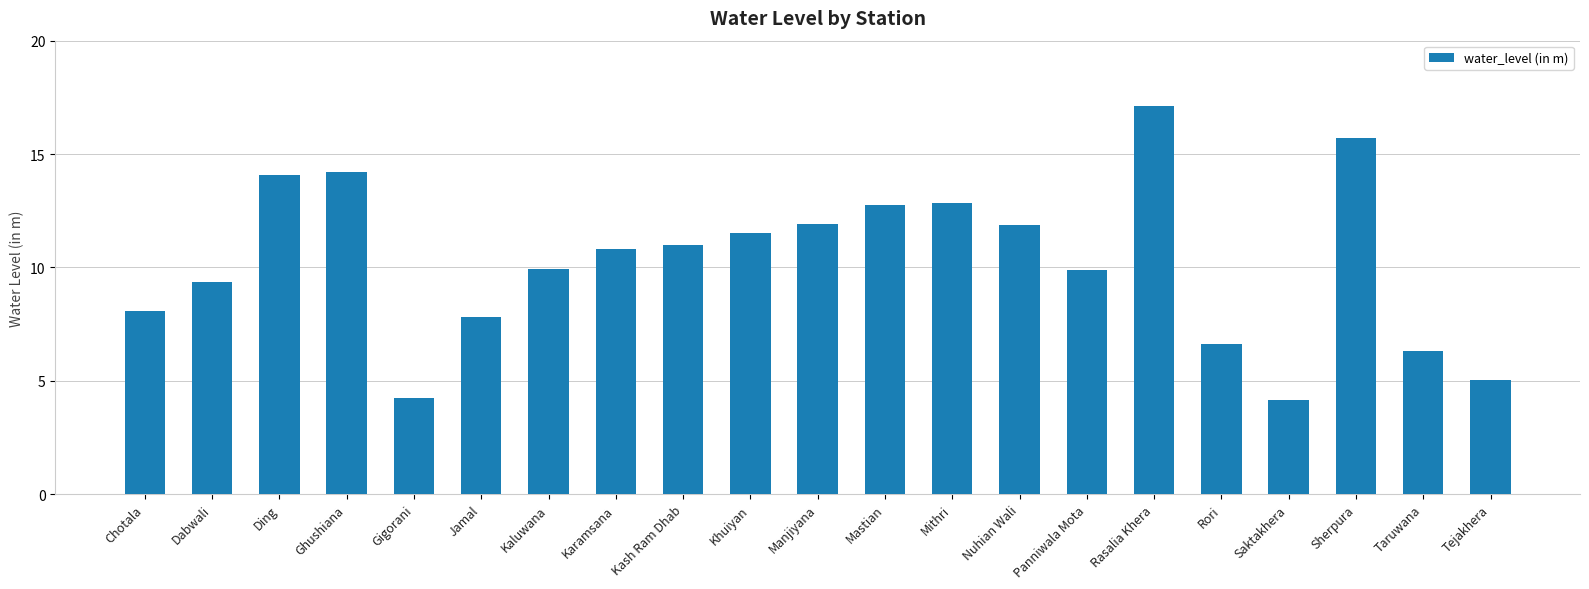

How many distinct data groups are displayed?

1